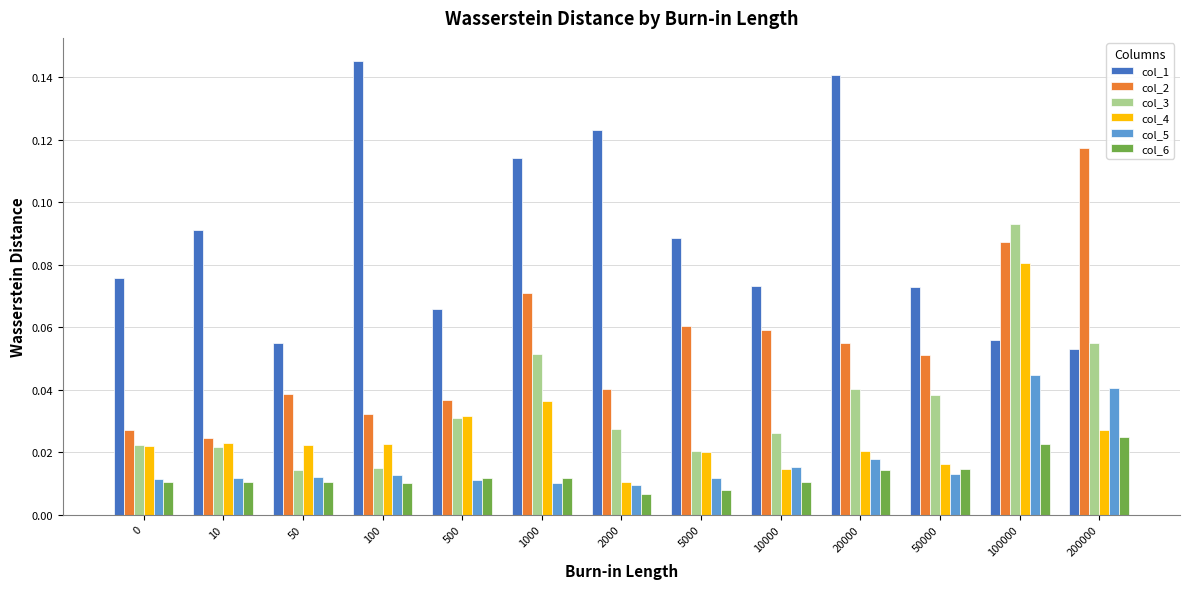

Does the chart contain stacked bars?

No